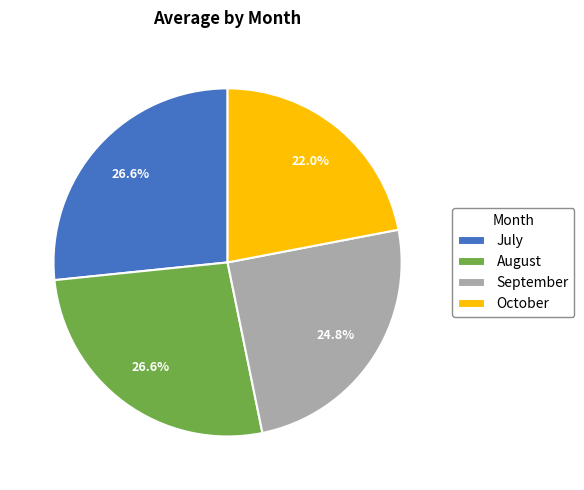

Does August represent more than half of the total?

No